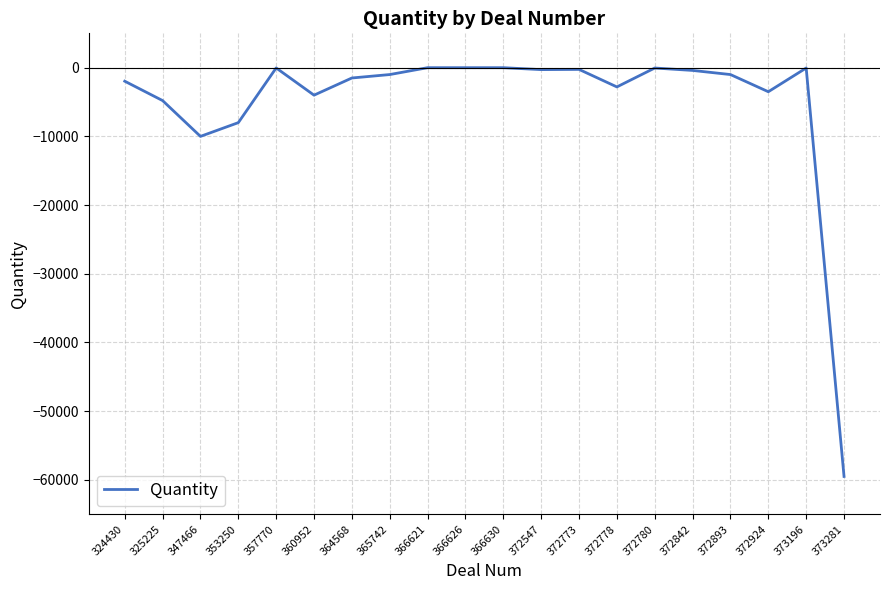

Where is the data nearest to the value -29750?

347466